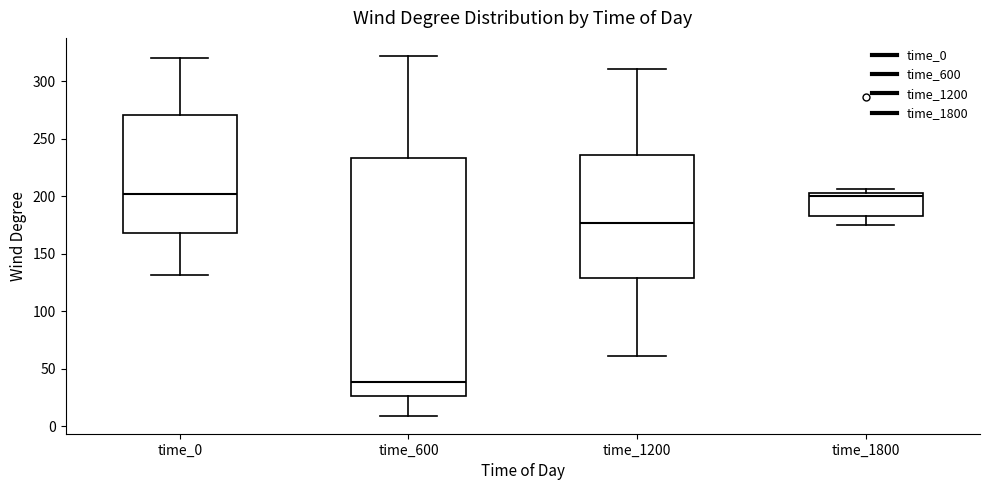

Reading left to right, transcribe this box plot: for each box, give where its median line is, the range the box spans, and where its two whiskers end, as read against the y-axis. The values are not printed on the chart, so give them approximately, as read against the axis.

time_0: median 200, box 170 to 270, whiskers 130 to 320
time_600: median 40, box 25 to 235, whiskers 10 to 320
time_1200: median 175, box 130 to 235, whiskers 60 to 310
time_1800: median 200, box 185 to 205, whiskers 175 to 205 (just above the box's upper edge)